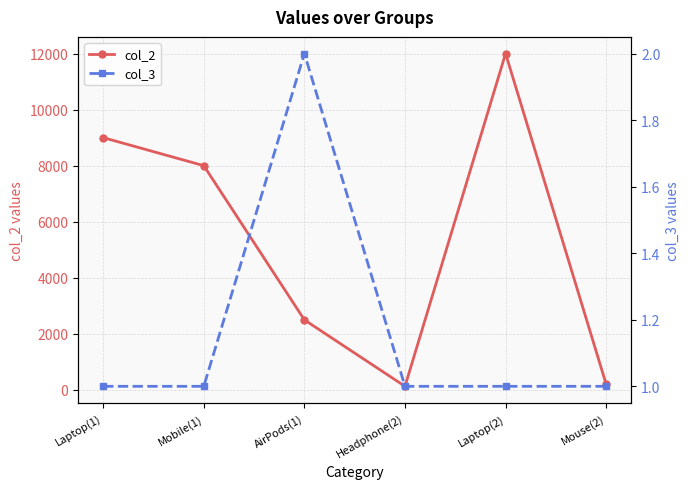

What is the difference between the highest and lowest values at Headphone(2)?

129